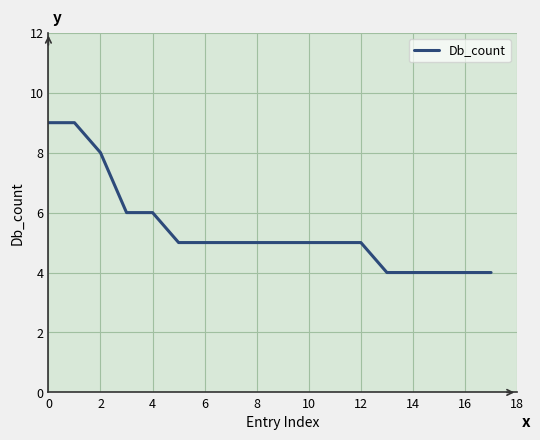

What is the greatest value displayed?

9